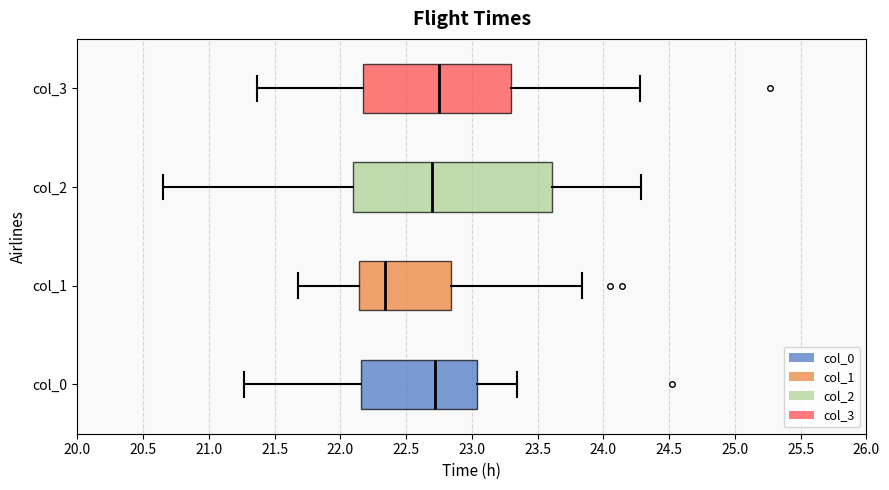

Which box is the widest, from its left edge to its right edge?

col_2